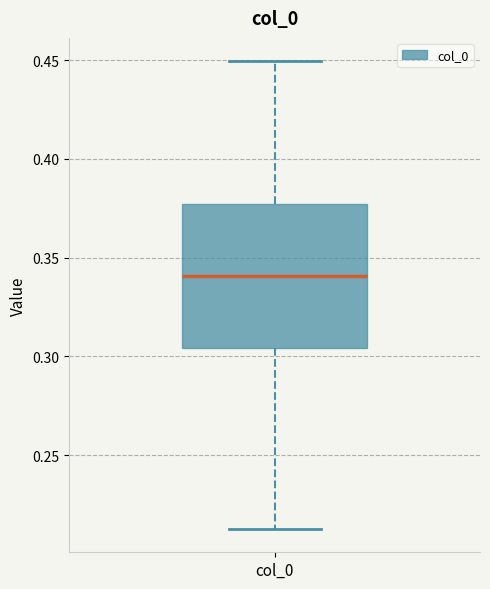

Where does the lower whisker of the box for col_0 end on the y-axis? The values are not printed on the chart, so give them approximately, as read against the axis.

0.215